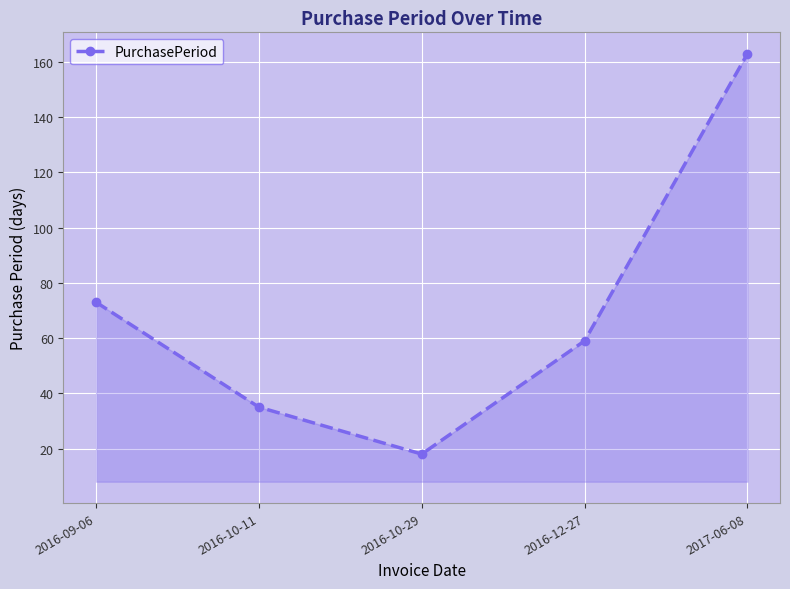

True or false: the data shows 24 at 2016-10-29.

False